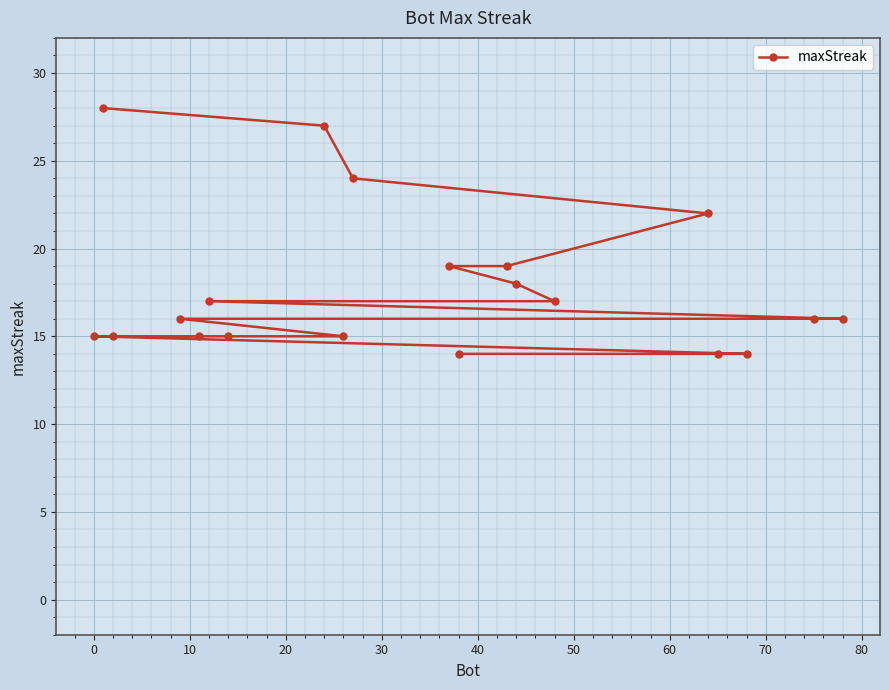

What is the smallest value displayed?

14